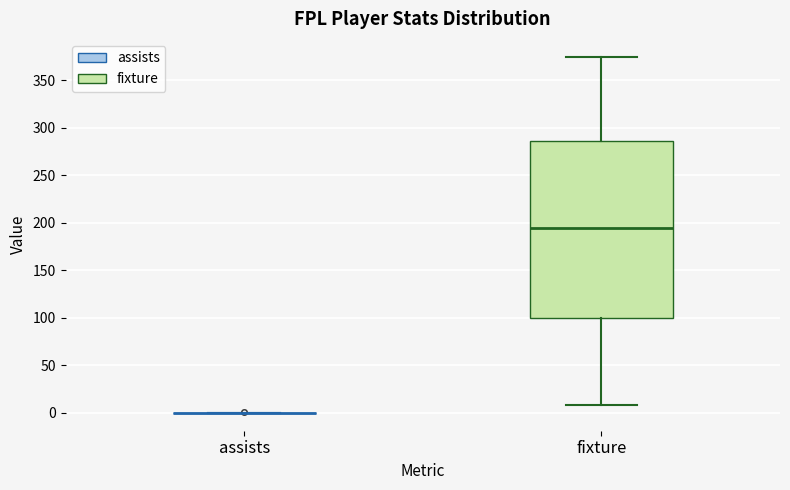

Reading left to right, transcribe this box plot: for each box, give where its median line is, the range the box spans, and where its two whiskers end, as read against the y-axis. The values are not printed on the chart, so give them approximately, as read against the axis.

assists: box collapsed to a line at 0, whiskers 0 to 0
fixture: median 195, box 100 to 285, whiskers 10 to 375